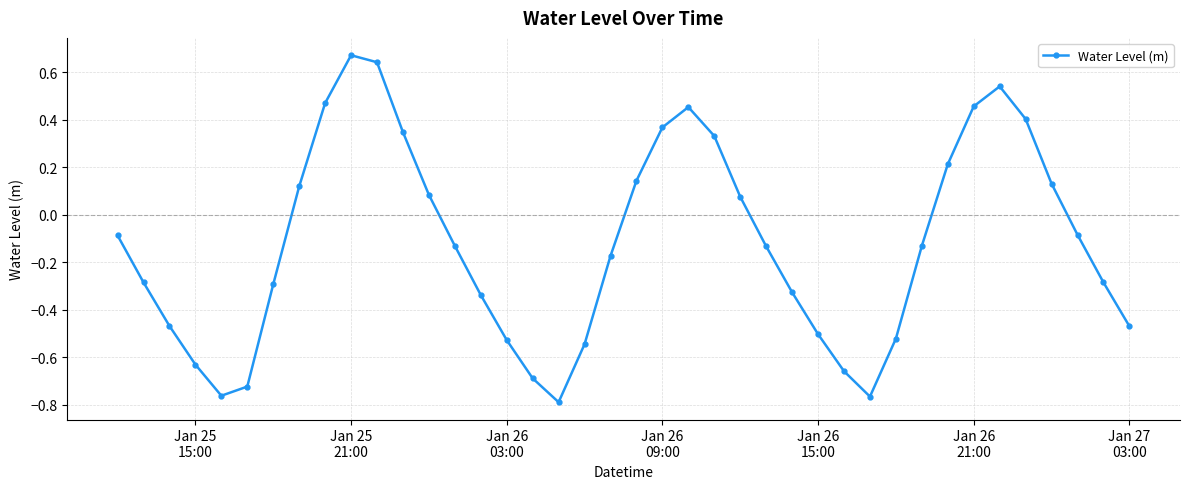

What is the difference between the second highest and second lowest values?

1.4